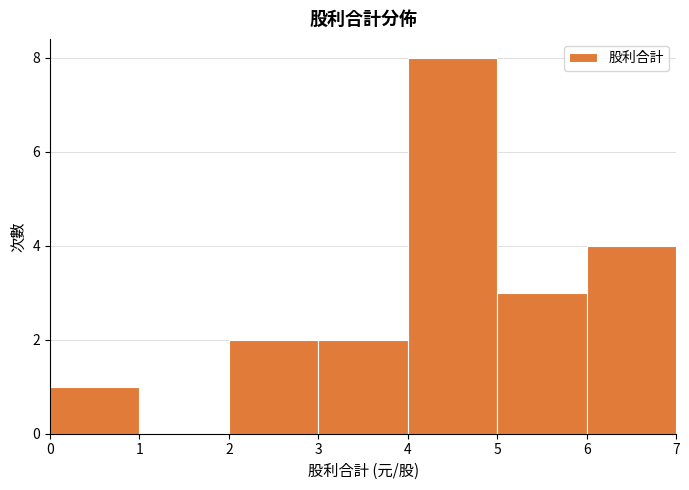

Over which range of the x-axis is the bar tallest?

4 to 5